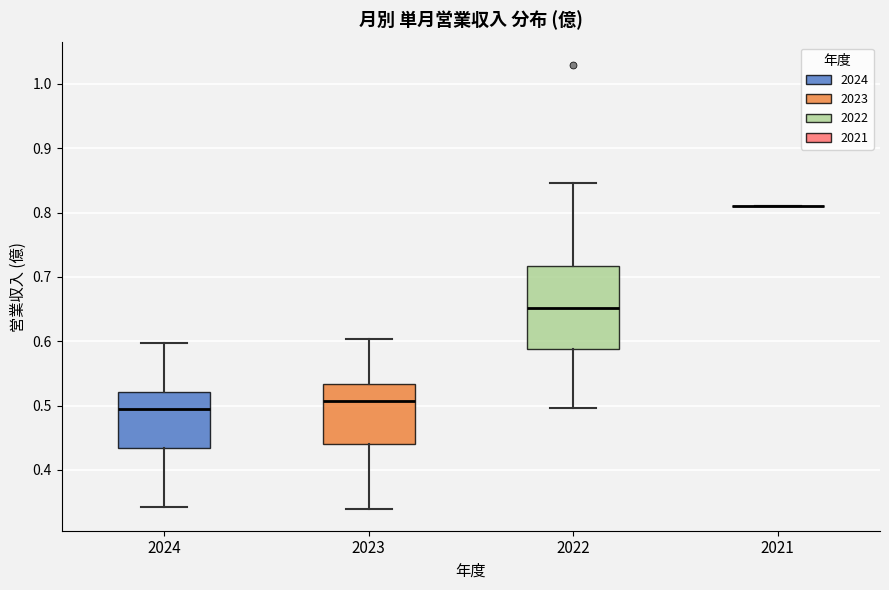

Reading left to right, transcribe this box plot: for each box, give where its median line is, the range the box spans, and where its two whiskers end, as read against the y-axis. The values are not printed on the chart, so give them approximately, as read against the axis.

2024: median 0.49, box 0.43 to 0.52, whiskers 0.34 to 0.60
2023: median 0.51, box 0.44 to 0.53, whiskers 0.34 to 0.60
2022: median 0.65, box 0.59 to 0.72, whiskers 0.50 to 0.85
2021: box collapsed to a line at 0.81, whiskers 0.81 to 0.81